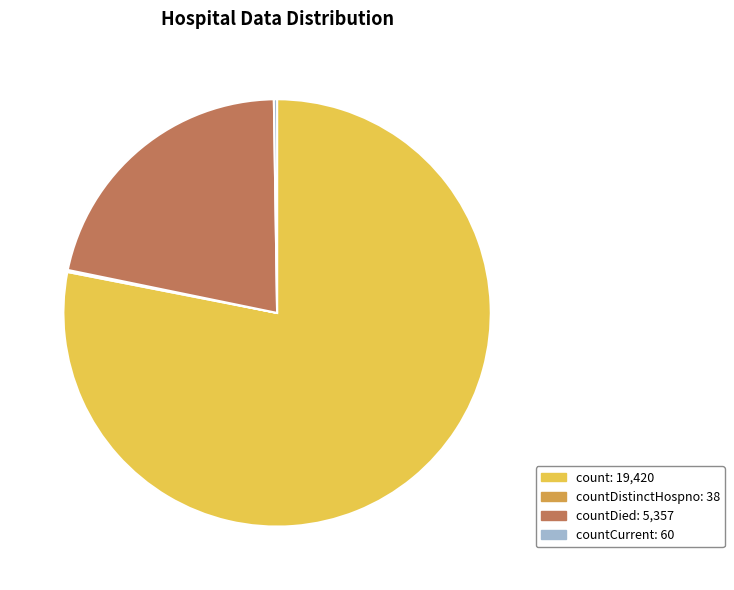

Is there any slice that represents more than half of the pie?

Yes